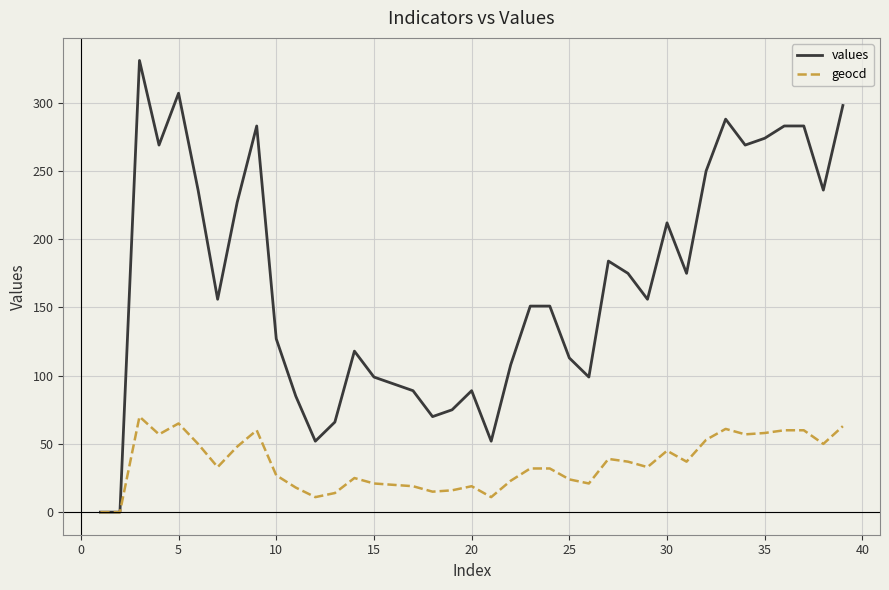

Which series has the largest total across all categories?

values